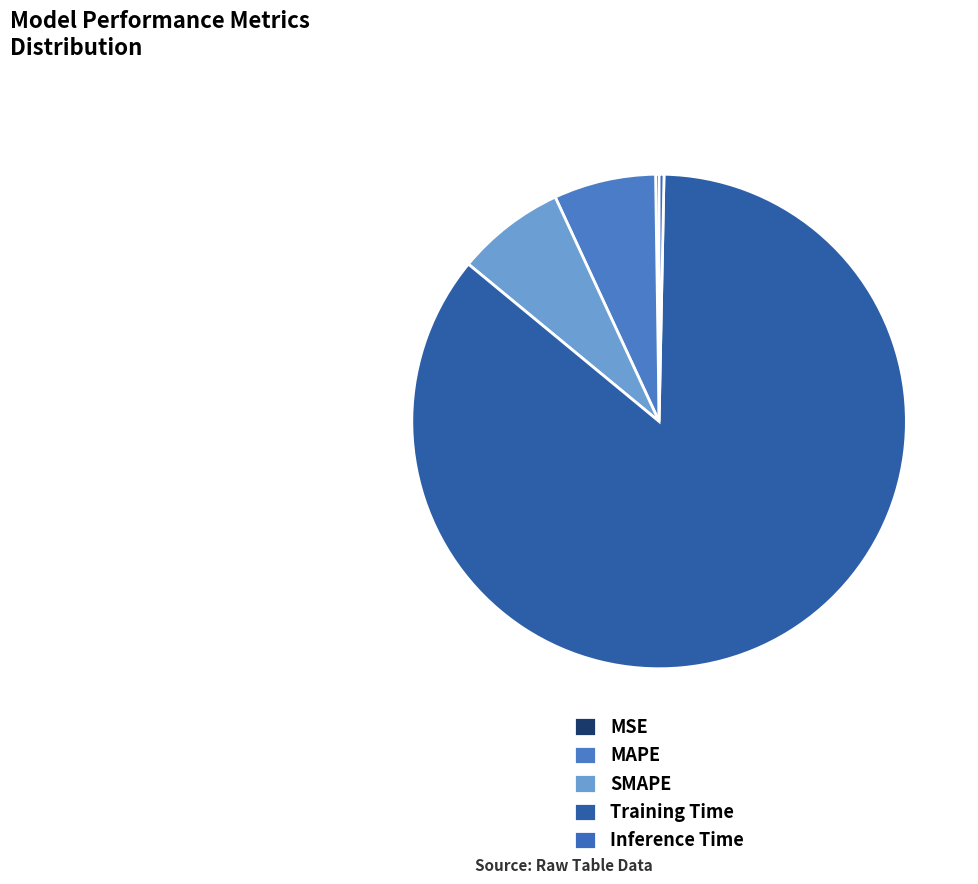

Is Training Time the majority of the pie?

Yes